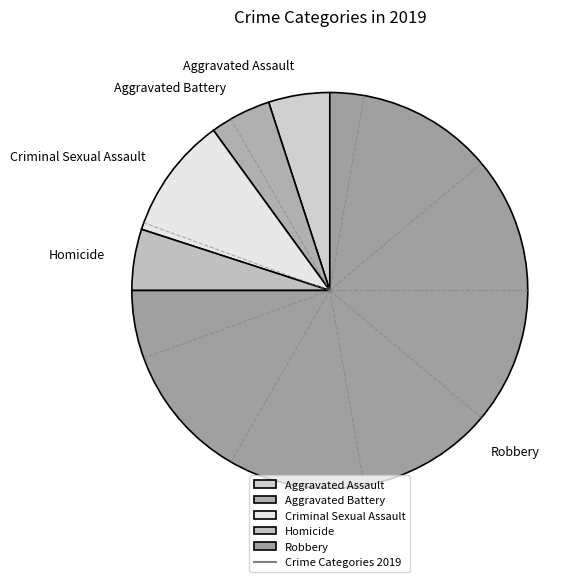

Is there a majority slice in this chart?

Yes